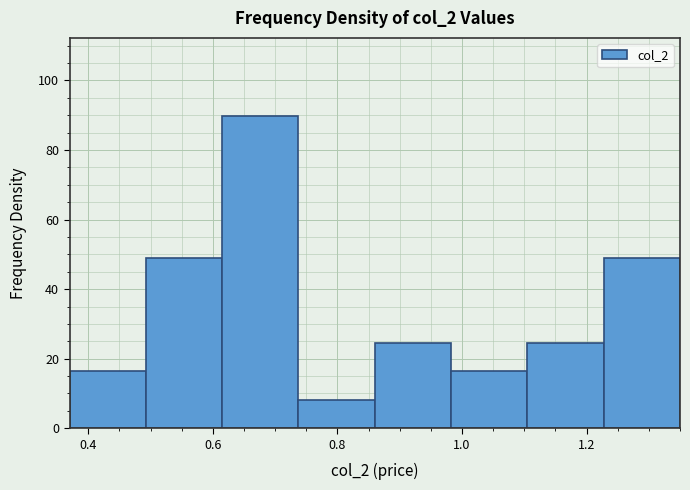

What is the height of the bar covering 0.38 to 0.50 on the x-axis? Neither the bar edges nor the heights are printed on the chart, so give them approximately, as read against the axes.

16